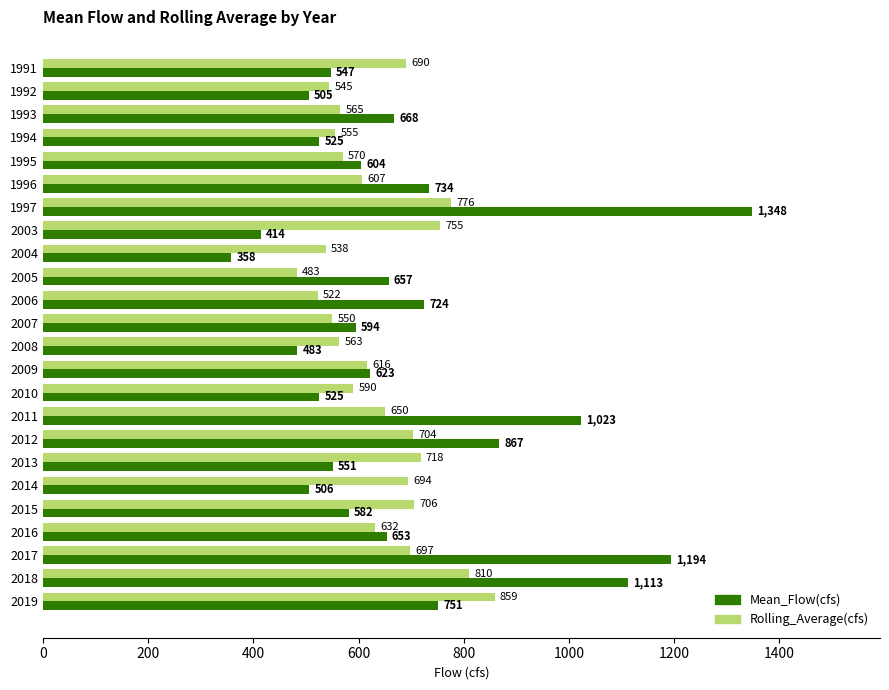

Is the value of Mean_Flow(cfs) at 1993 greater than the value of Rolling_Average(cfs) at 2007?

Yes